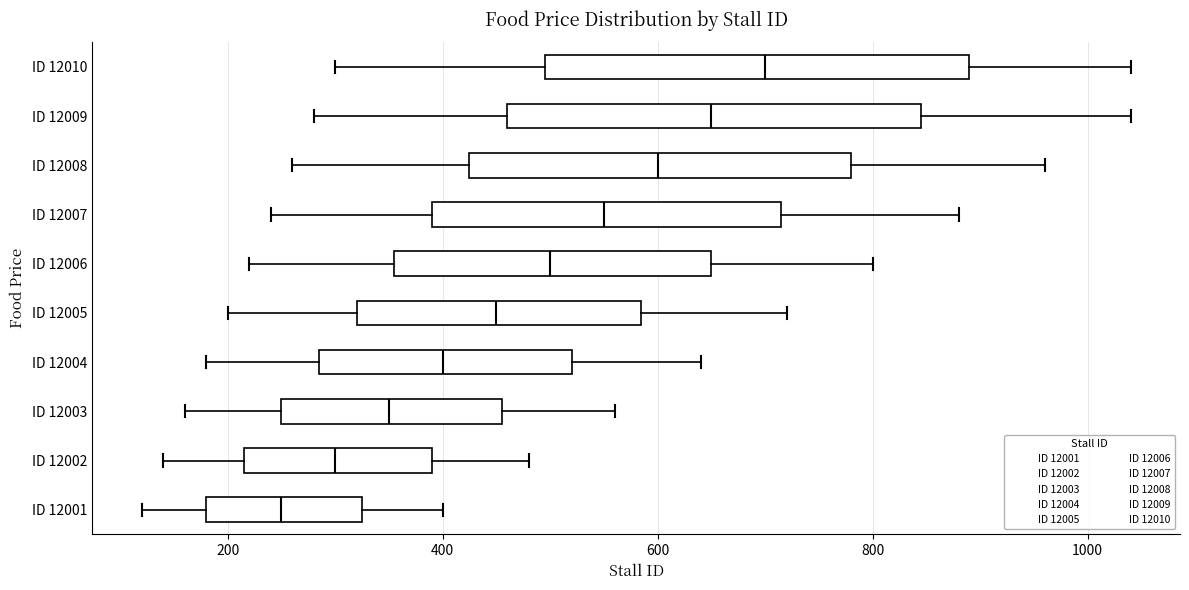

Where is the left edge of the box for ID 12010 on the x-axis? The values are not printed on the chart, so give them approximately, as read against the axis.

500